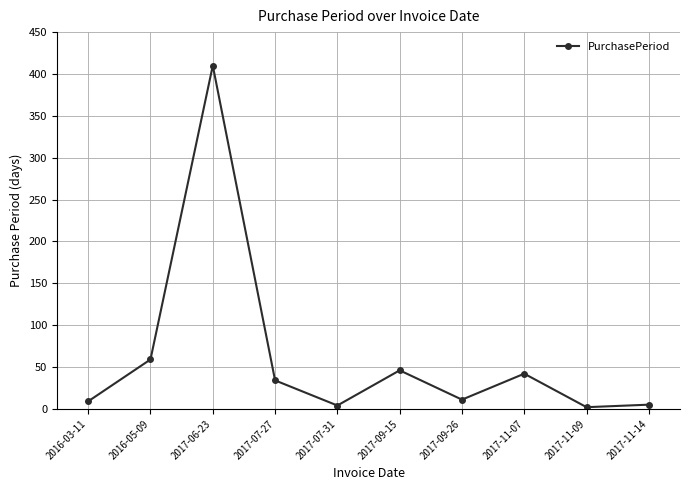

How many categories are shown in the chart?

10